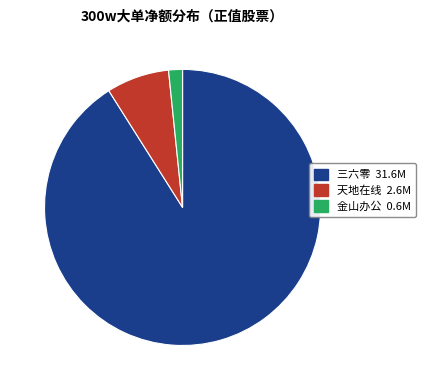

Is there any slice that represents more than half of the pie?

Yes